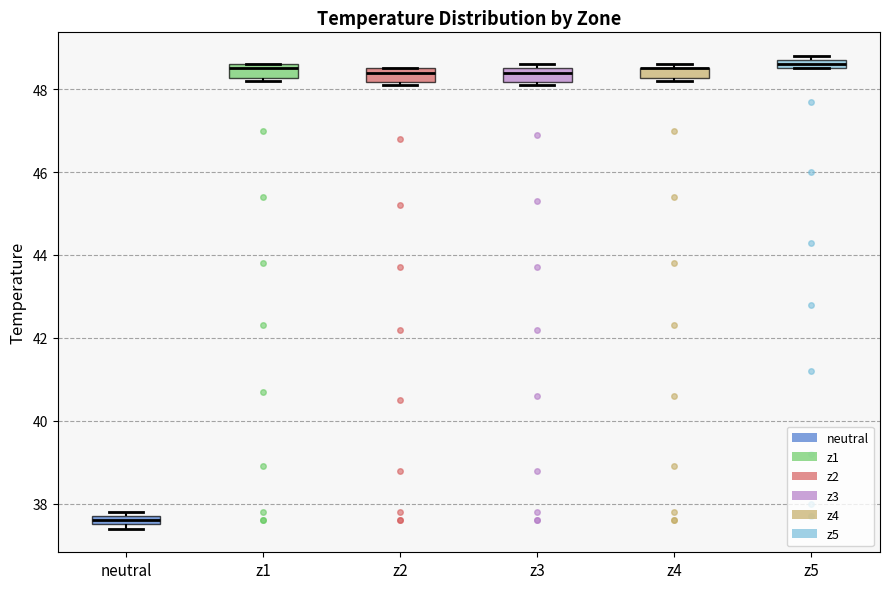

Where is the upper edge of the box for z2 on the y-axis? The values are not printed on the chart, so give them approximately, as read against the axis.

48.6